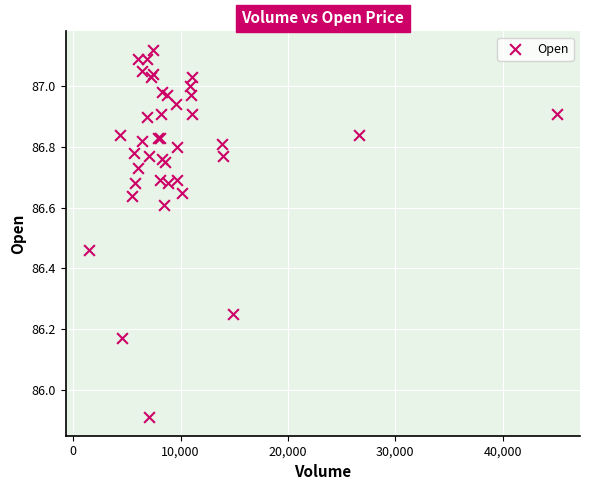

What Y value in the scatter plot is closest to 86?

85.9